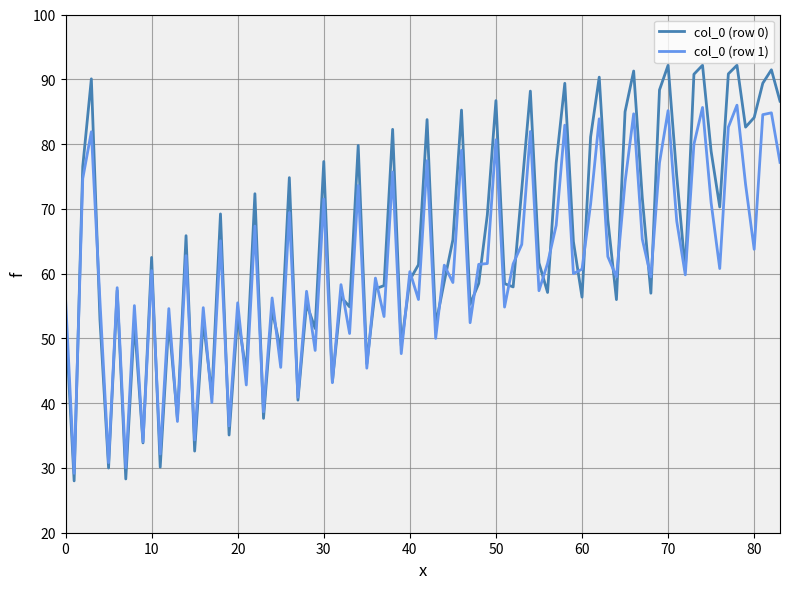

Which series has the largest range (max minus min)?

col_0 (row 0)